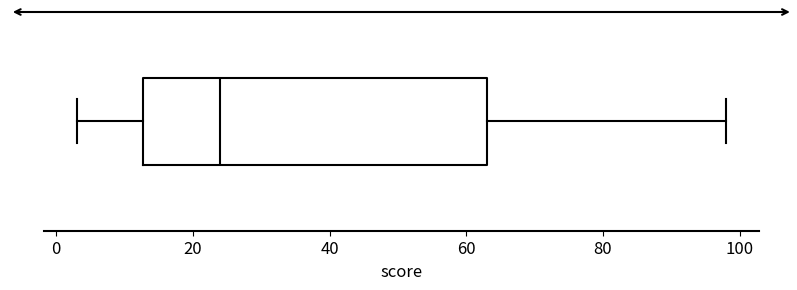

Where is the right edge of the box on the x-axis? The values are not printed on the chart, so give them approximately, as read against the axis.

64